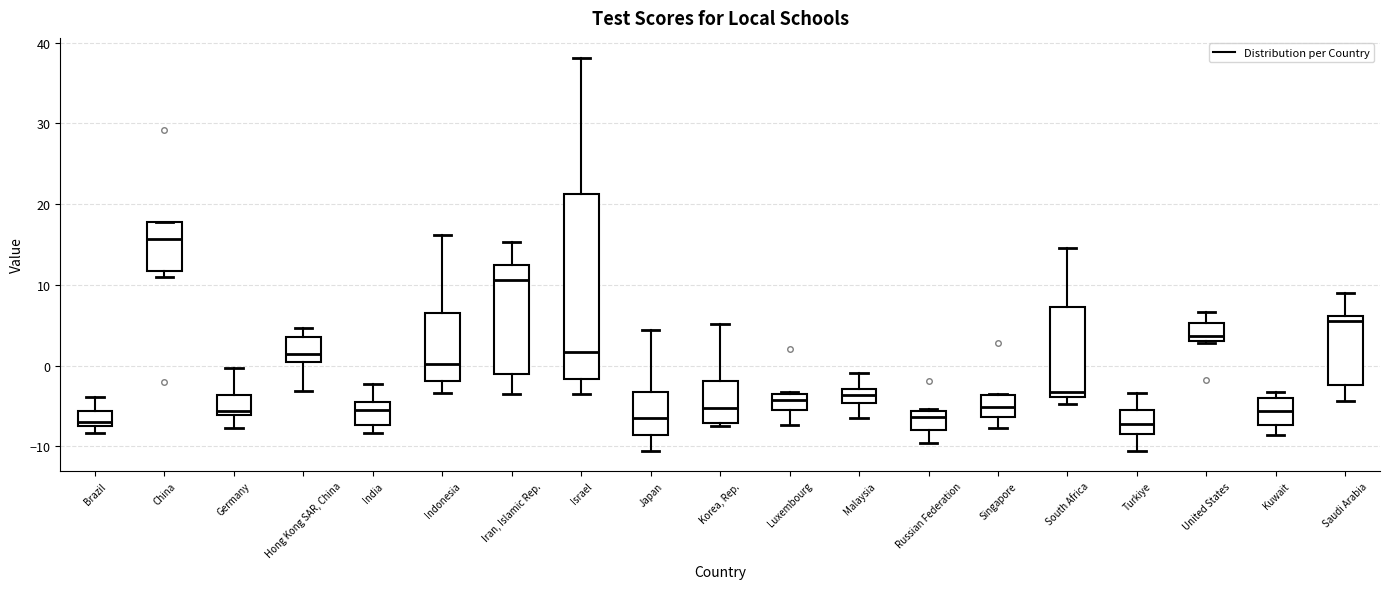

Where does the lower whisker of the box for Saudi Arabia end on the y-axis? The values are not printed on the chart, so give them approximately, as read against the axis.

-4